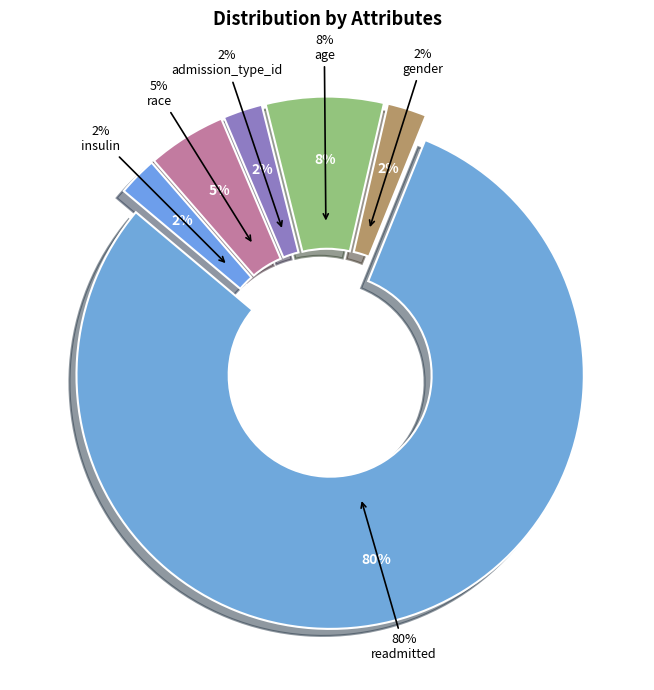

How many segments does this pie chart have?

5